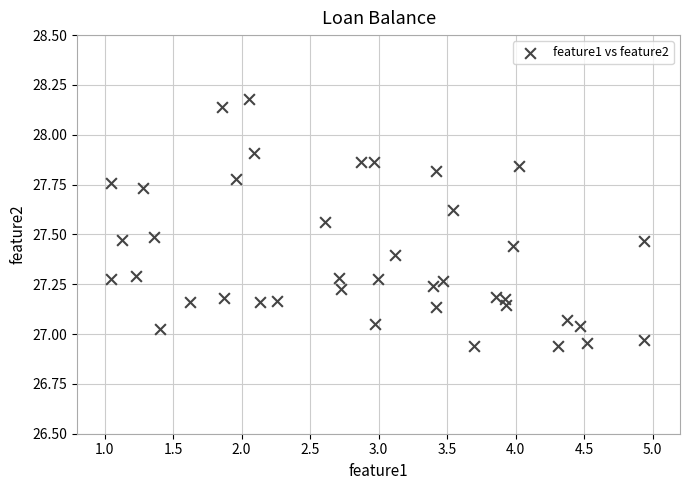

What is the range of Y values (max minus min)?

1.2